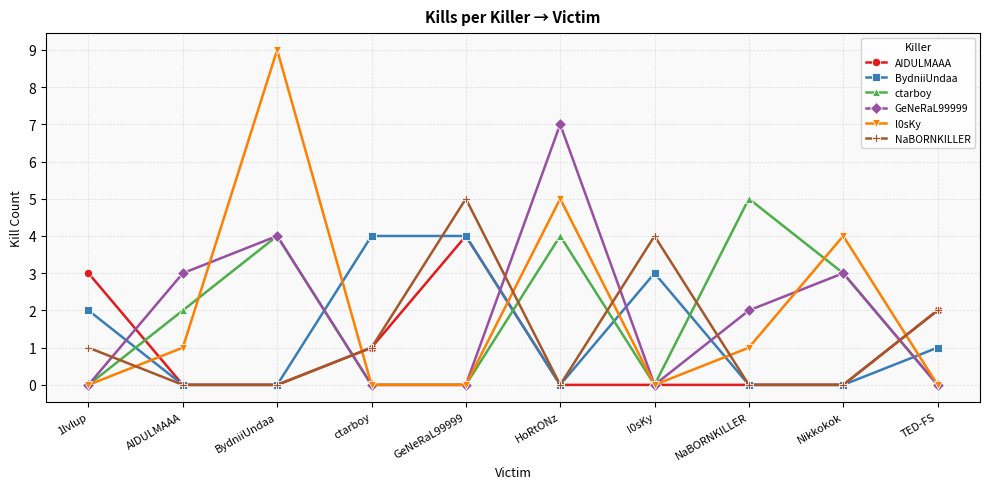

Is this an area chart (filled region under the line)?

No